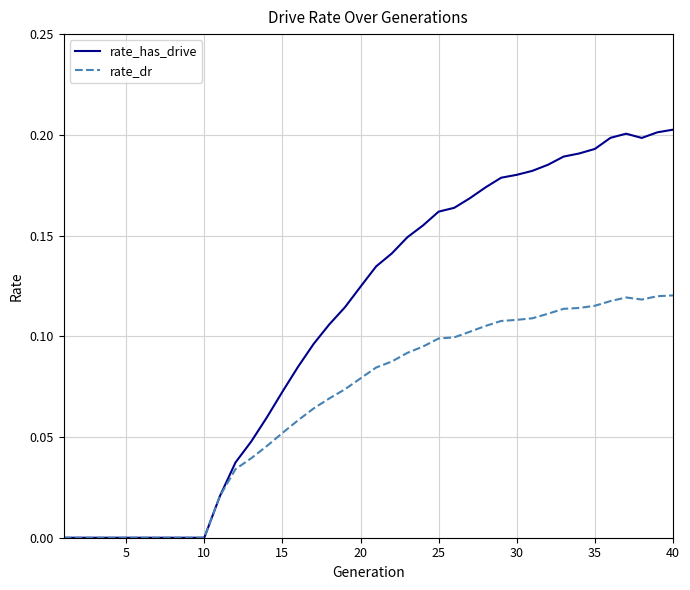

Which series has the largest range (max minus min)?

rate_has_drive